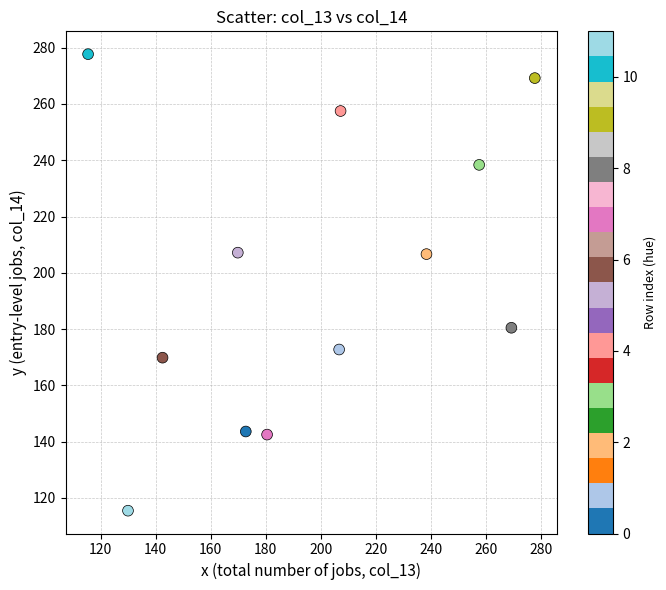

What is the average Y value?

198.4